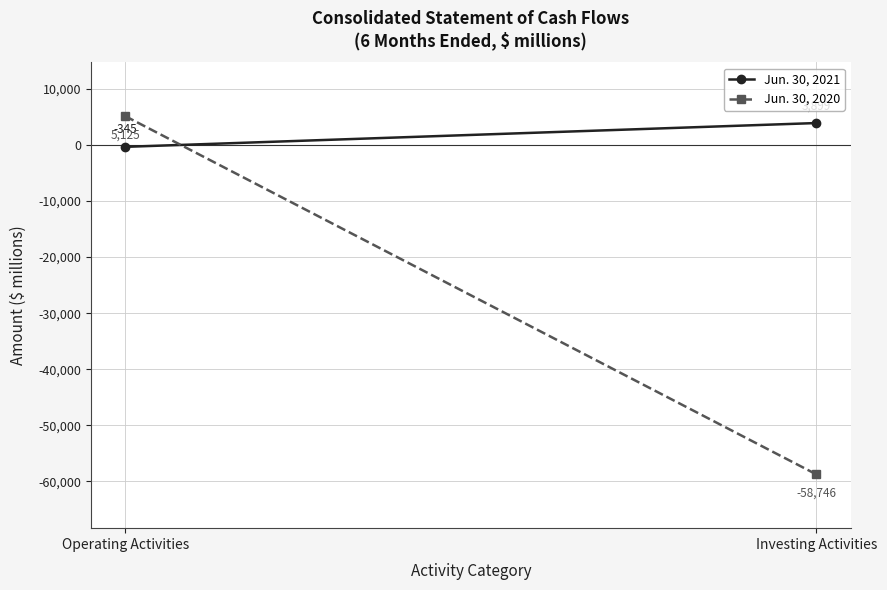

What is the spread (max minus min) of values at Investing Activities?

62645